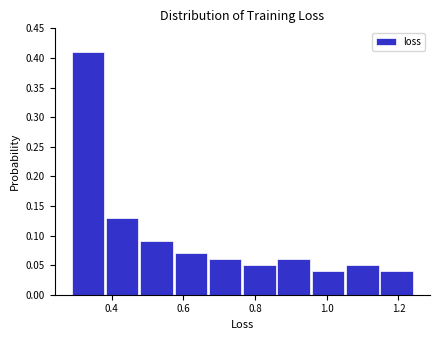

Reading left to right, transcribe this chart: for each bar, give the range it covers on the x-axis and its height. Neither the bar edges nor the heights are printed on the chart, so give them approximately, as read against the axes.

0.28 to 0.38: 0.41
0.38 to 0.48: 0.13
0.48 to 0.58: 0.09
0.58 to 0.66: 0.07
0.66 to 0.76: 0.06
0.76 to 0.86: 0.05
0.86 to 0.96: 0.06
0.96 to 1.06: 0.04
1.06 to 1.14: 0.05
1.14 to 1.24: 0.04